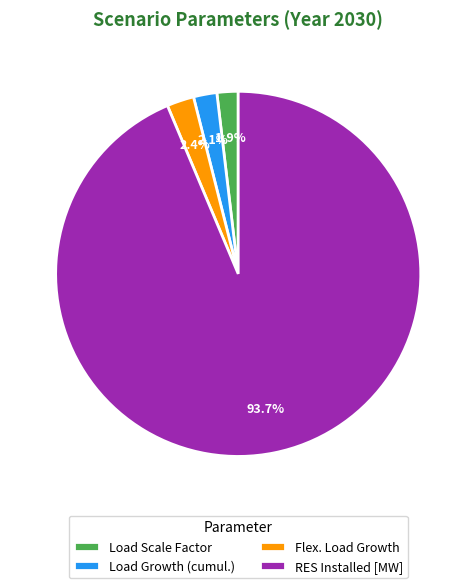

Which slice is the largest?

RES Installed [MW]